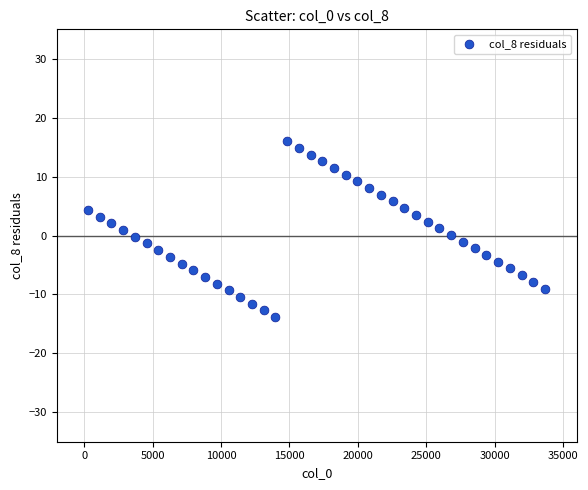

What is the range of Y values (max minus min)?

29.9